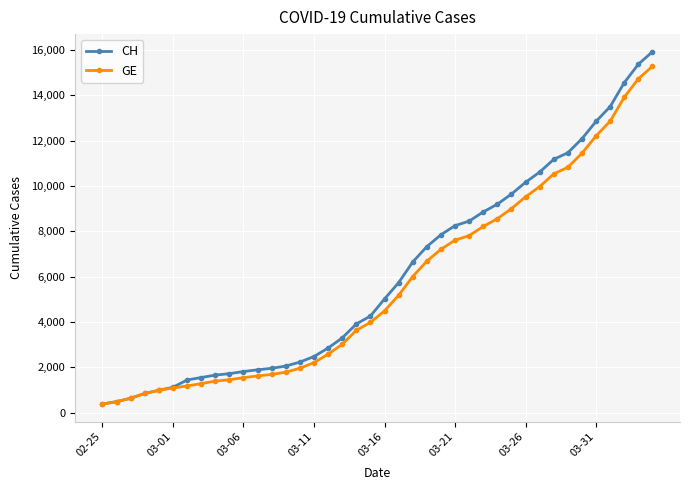

Which series has the largest range (max minus min)?

CH